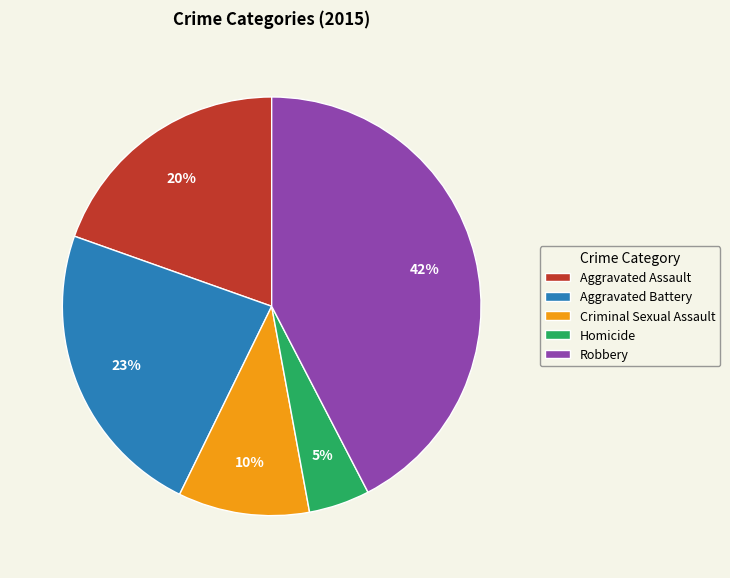

What percentage is the Criminal Sexual Assault slice, to the nearest percent?

10%